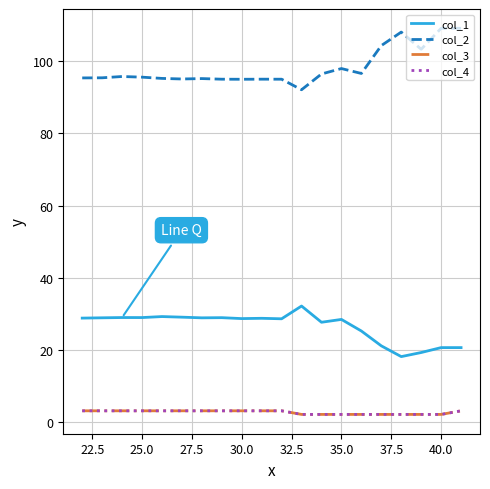

True or false: col_3 and col_2 intersect in this chart.

False